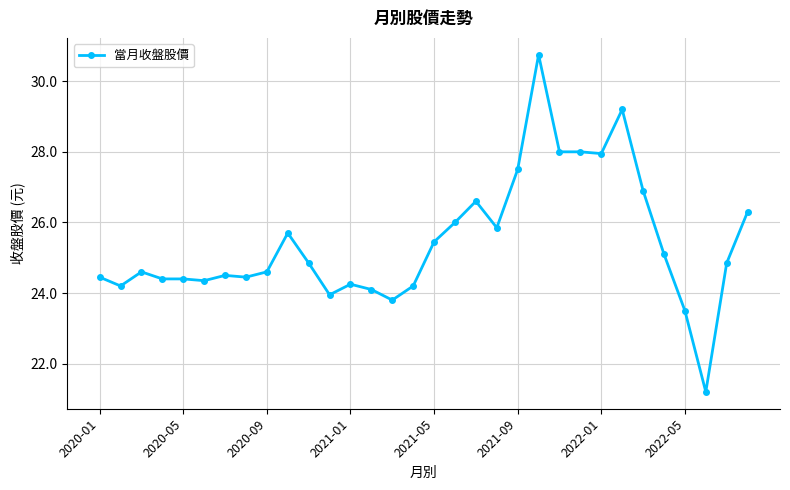

What is the greatest value displayed?

30.8